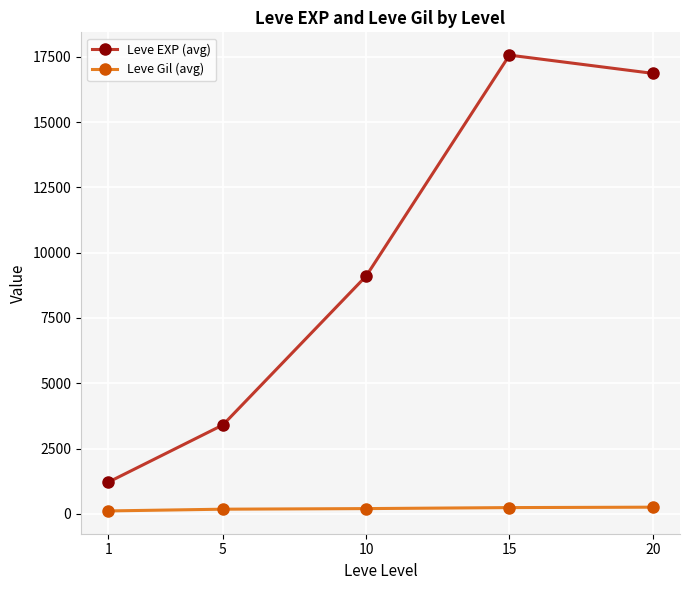

True or false: Leve EXP (avg) has more than 0 interior local peaks.

True